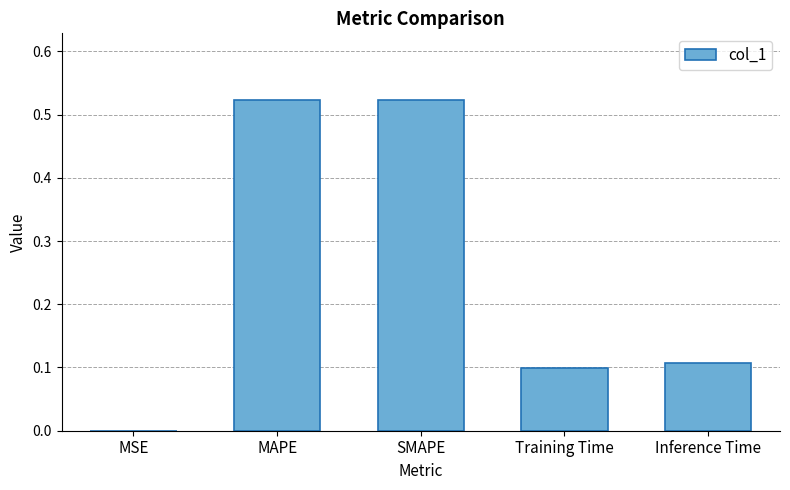

What is the change in value from SMAPE to Inference Time?

-0.4